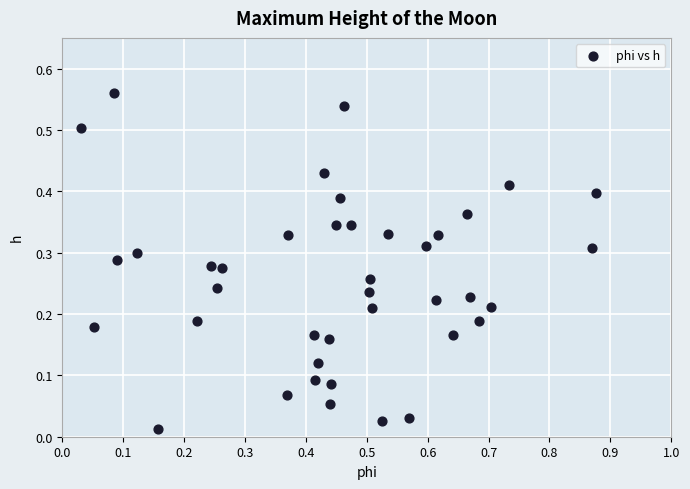

What is the range of X values (max minus min)?

0.8